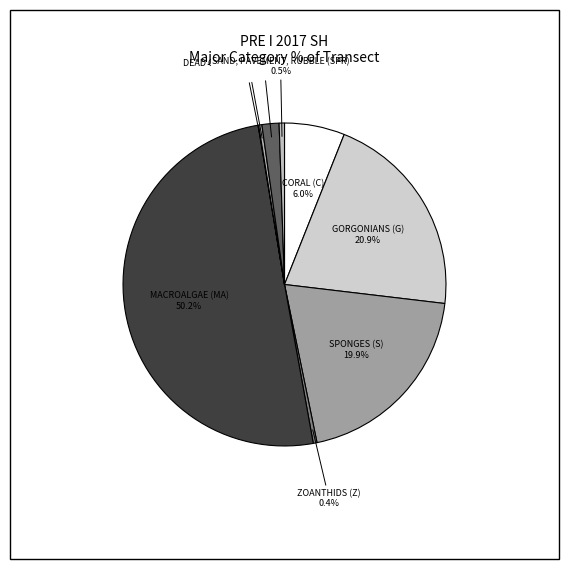

Which category has the biggest portion of the pie?

MACROALGAE (MA)